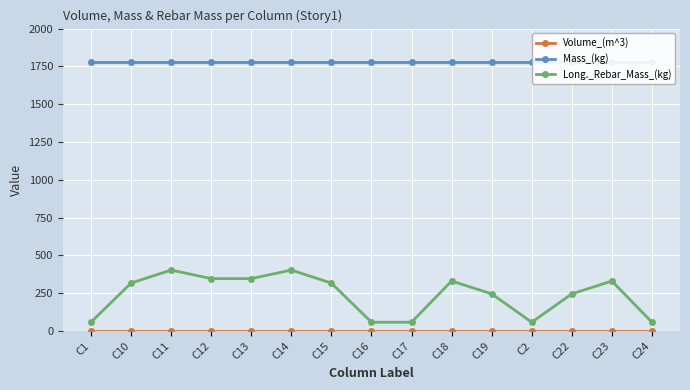

What is the maximum value shown in the chart?

1780.2